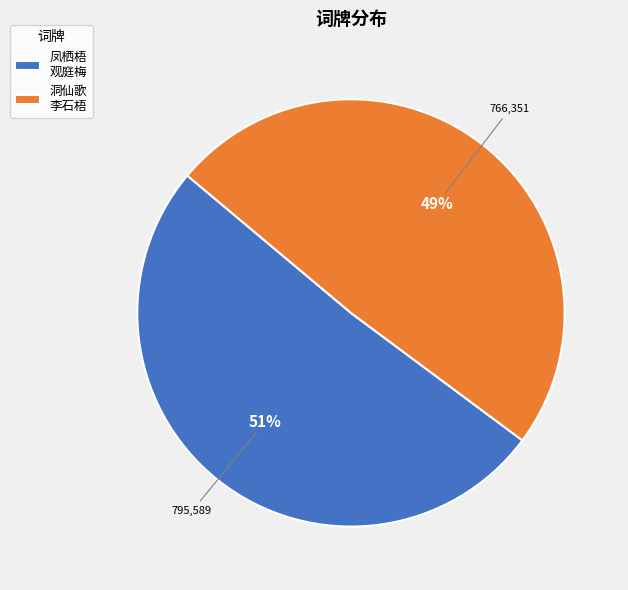

What is the largest slice in the pie chart?

凤栖梧 观庭梅